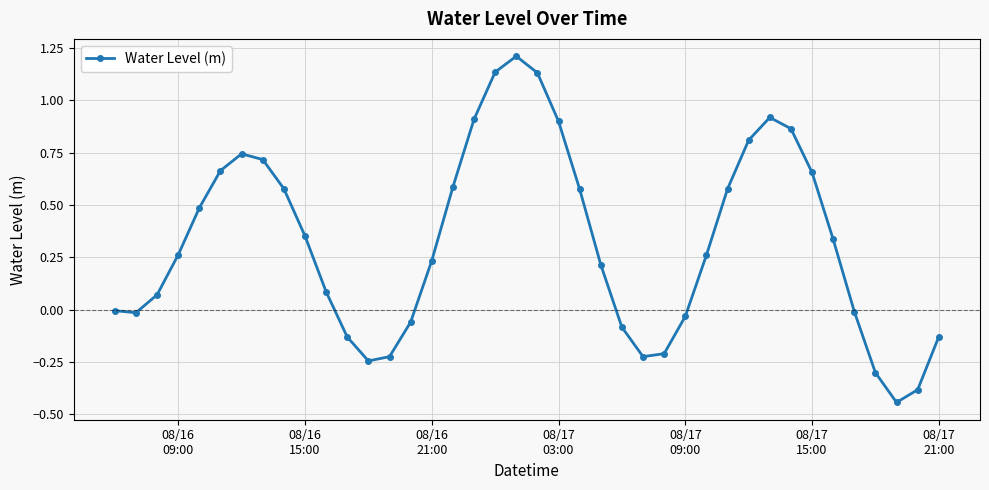

What is the sum of all values?

12.8